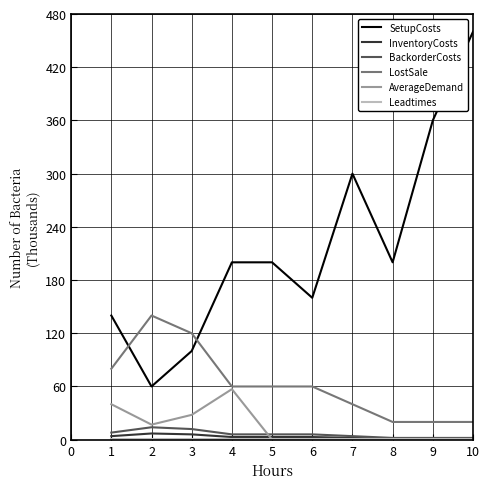

Count the number of categories in the chart.

10